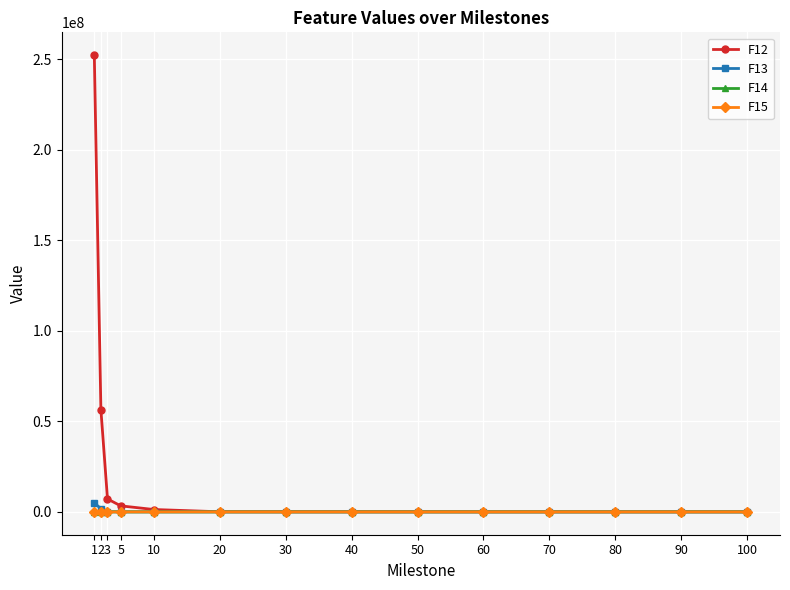

Which series ends up on top after the final intersection of F15 and F14?

F14